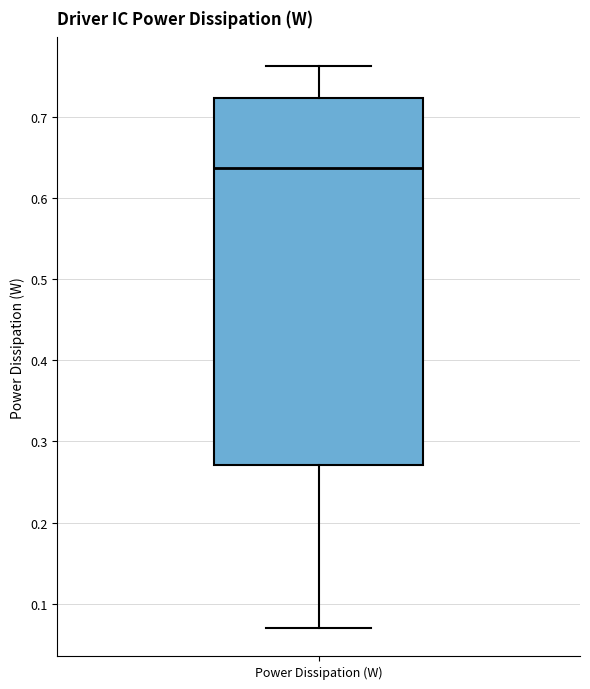

Transcribe this box plot: give where the median line is, the range the box spans, and where the two whiskers end, as read against the y-axis. The values are not printed on the chart, so give them approximately, as read against the axis.

median 0.64, box 0.27 to 0.72, whiskers 0.07 to 0.76